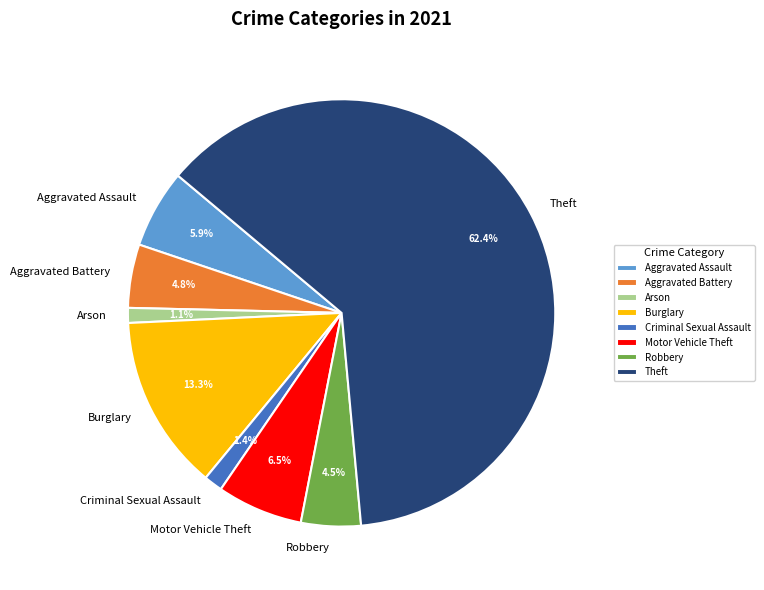

What percentage is NOT represented by Motor Vehicle Theft?

93.5%